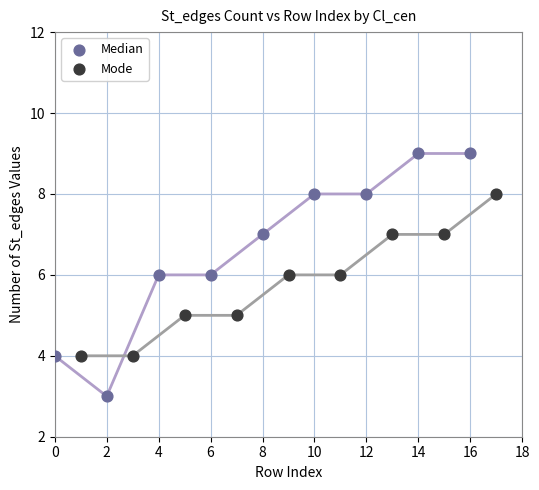

Which series contains the highest Y value?

Median